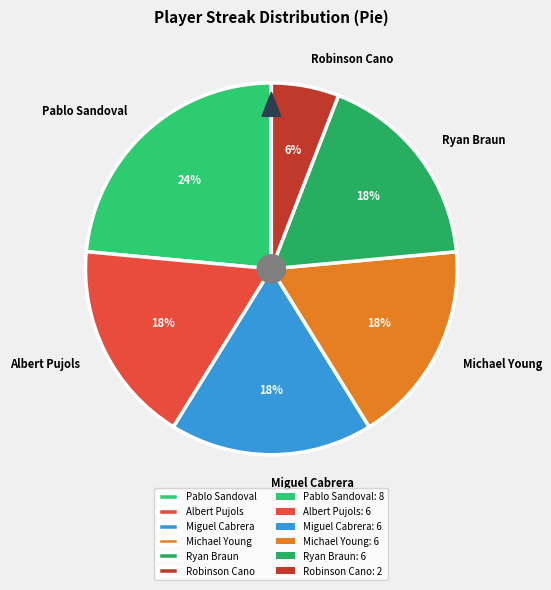

Is there any slice that represents more than half of the pie?

No